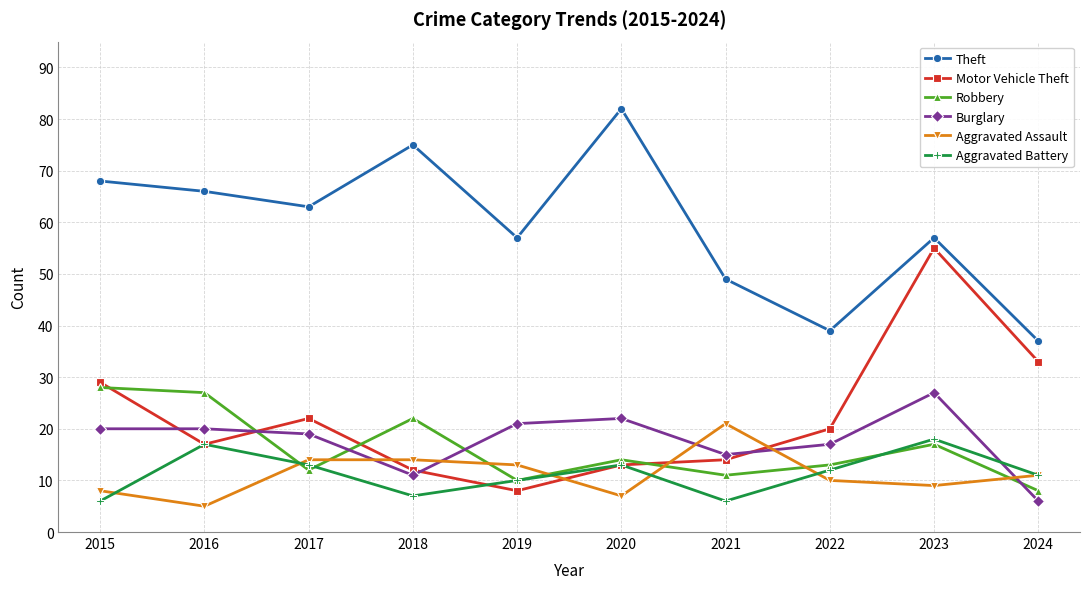

In Aggravated Battery, how many points are lower than both neighbors (excluding endpoints)?

2